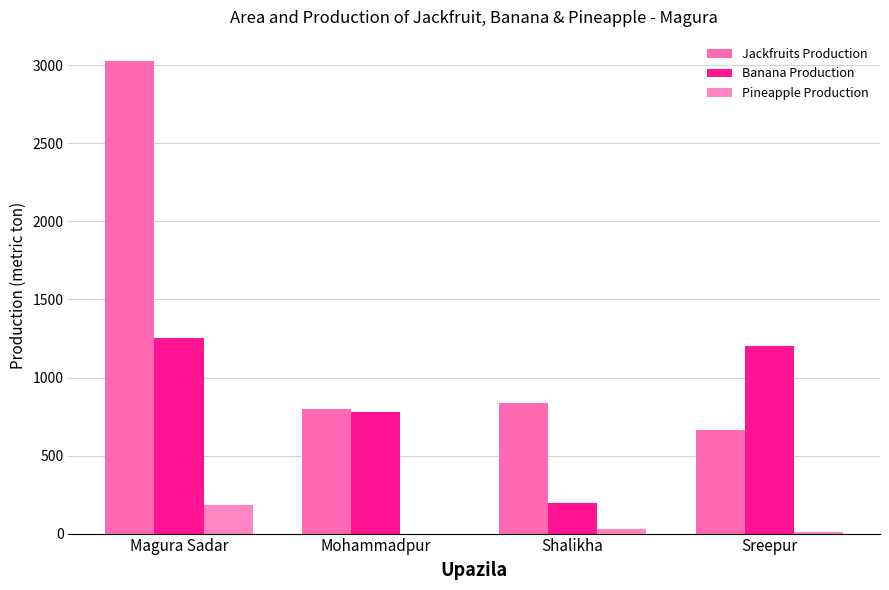

Which category has the highest value in the Banana Production series?

Magura Sadar